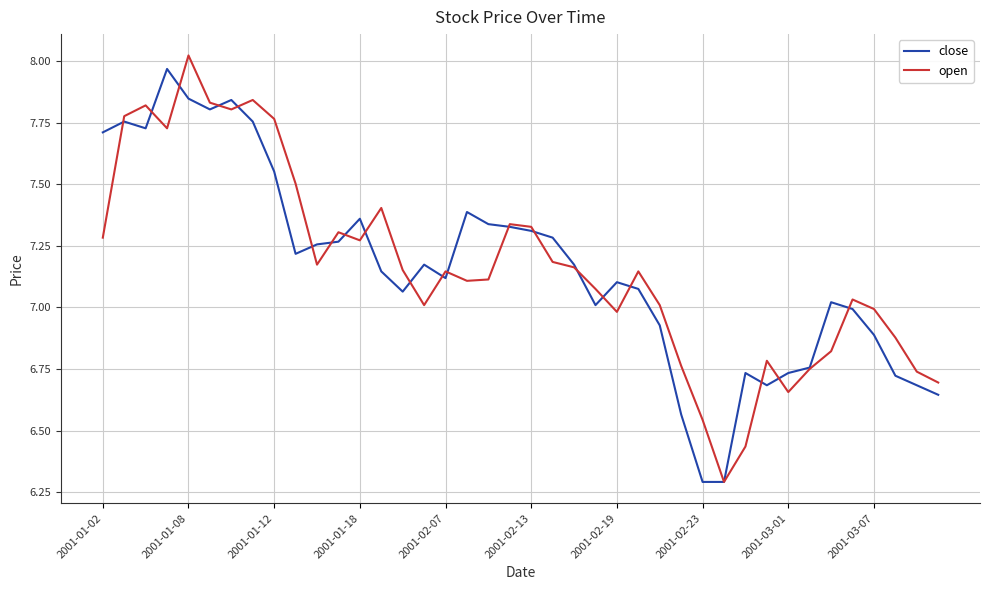

Which series has the widest spread of values?

open